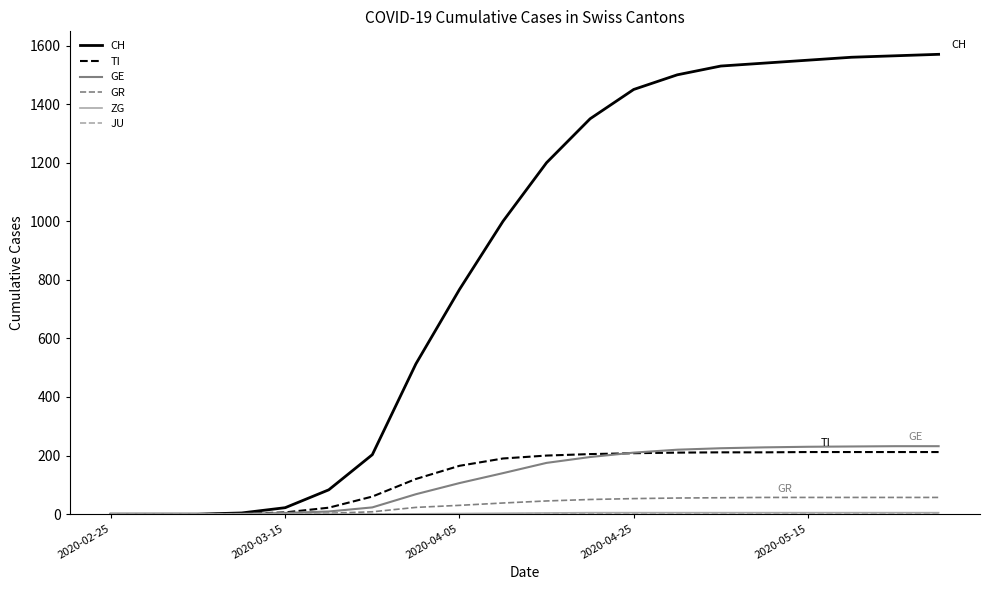

What is the difference between the maximum and minimum values in the GE series?

232